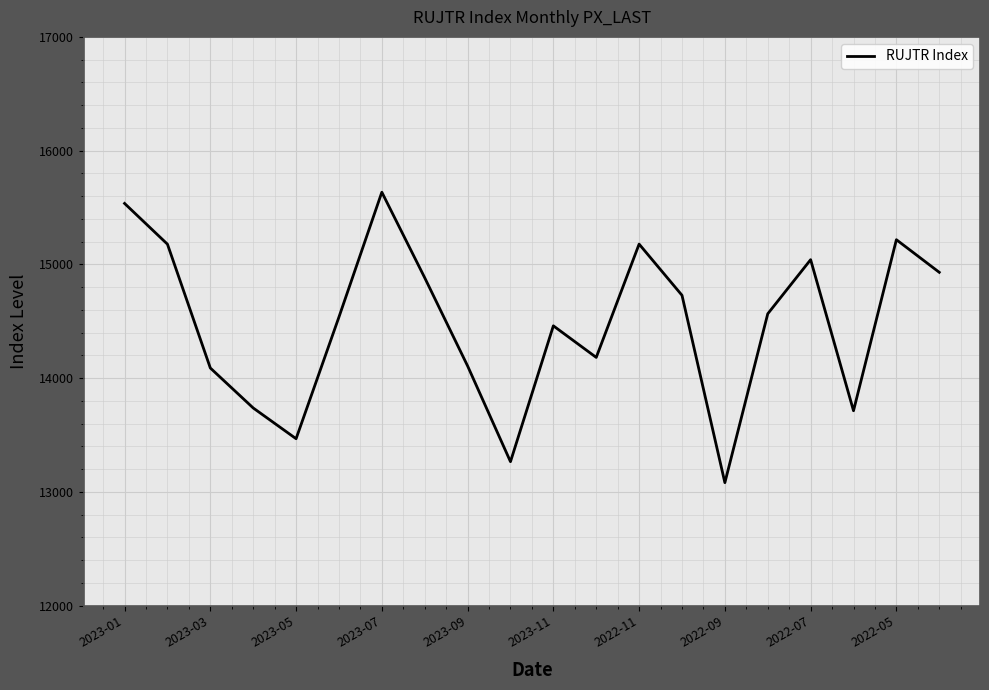

What is the maximum value shown in the chart?

15634.9